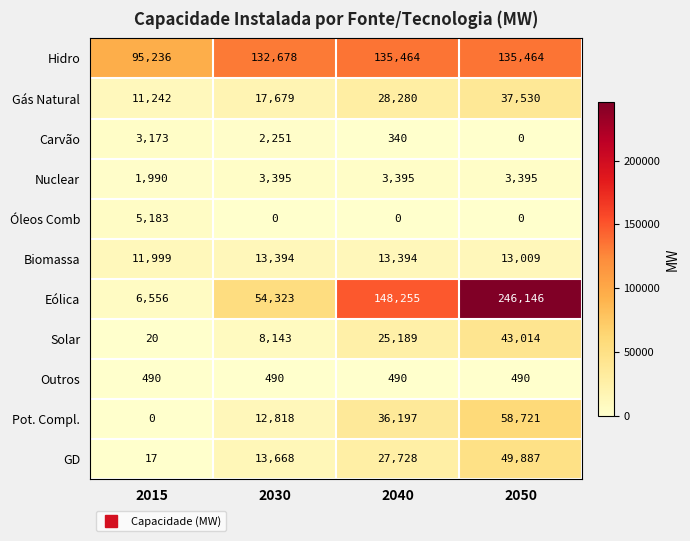

What is the approximate value of Hidro at 2015?

95236